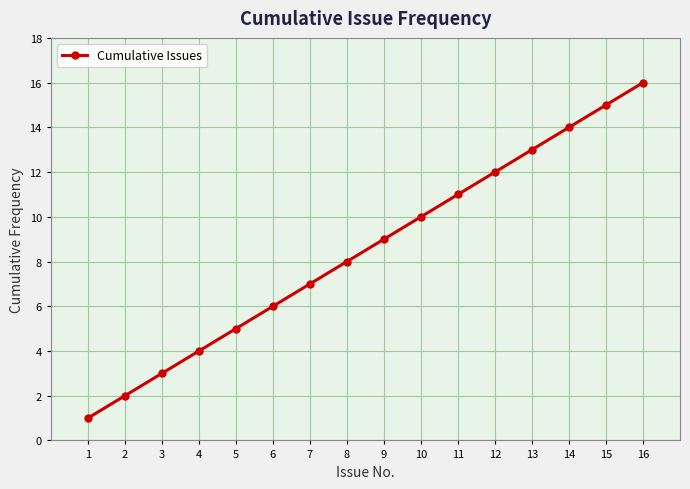

How many lines are shown in the chart?

1